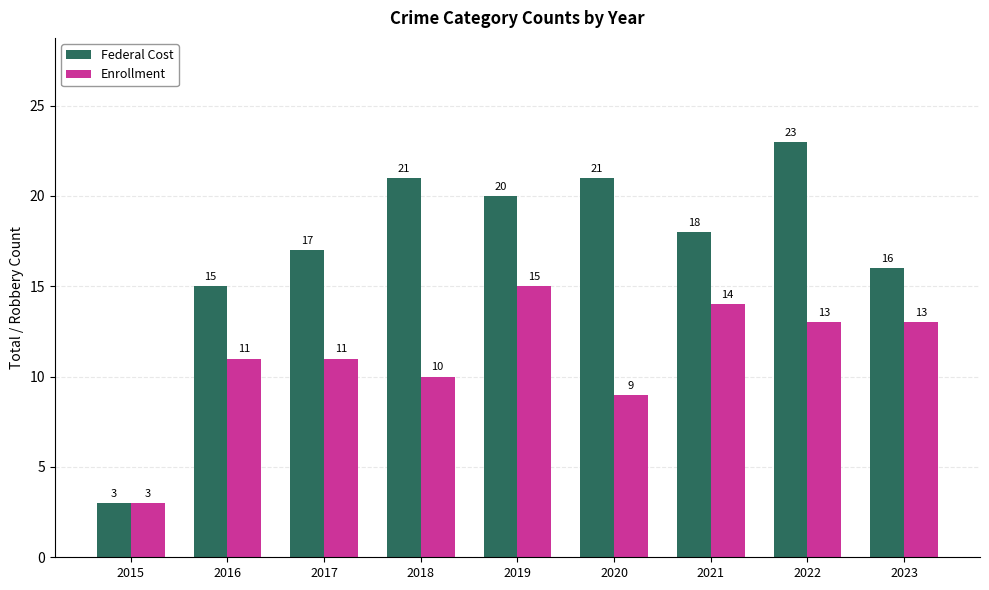

Rank the series by their average value, from highest to lowest.

Federal Cost, Enrollment